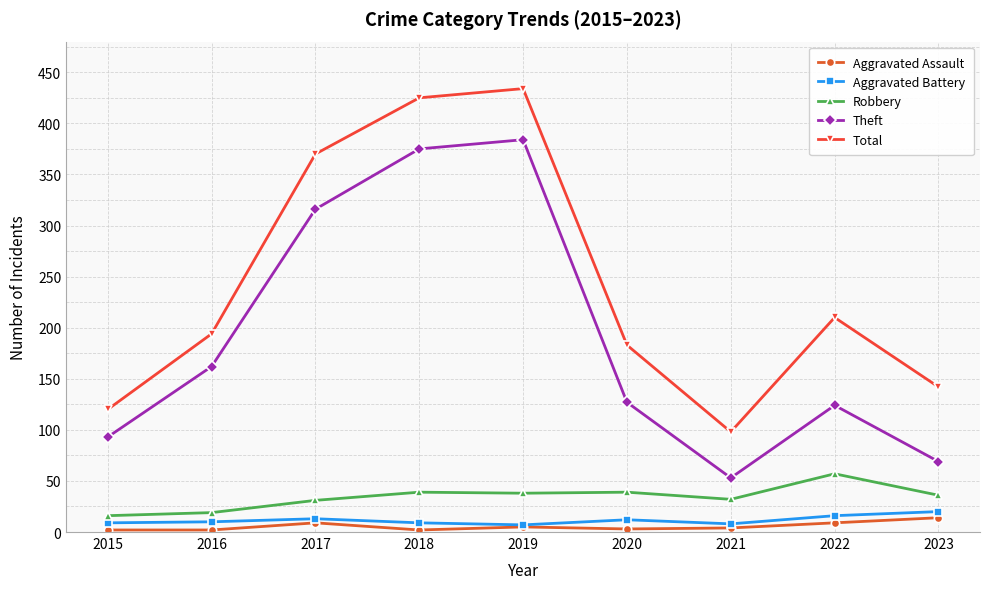

Does the chart display data point markers on the line(s)?

Yes